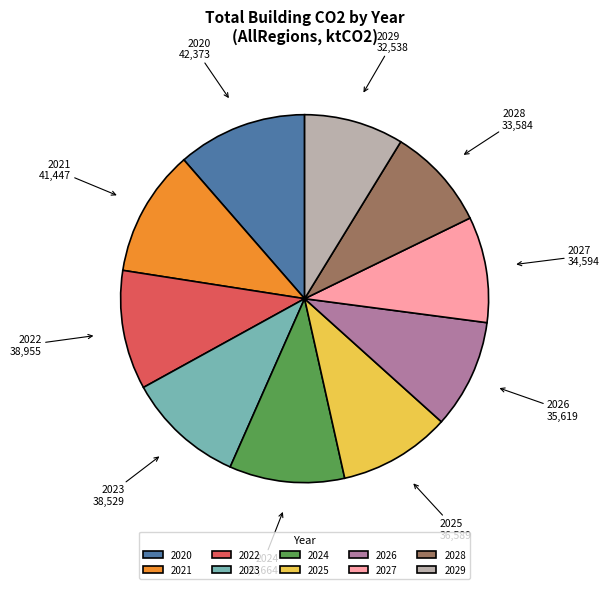

Combined, do 2026 and 2021 account for over 50%?

No